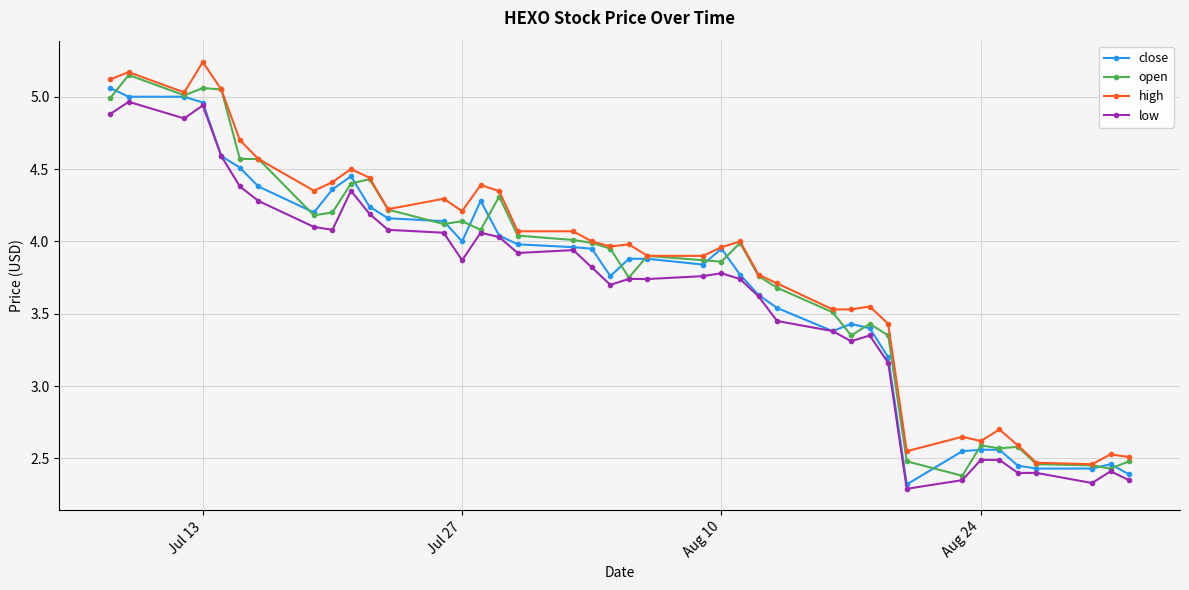

At how many categories does at least one series exceed 3?

31